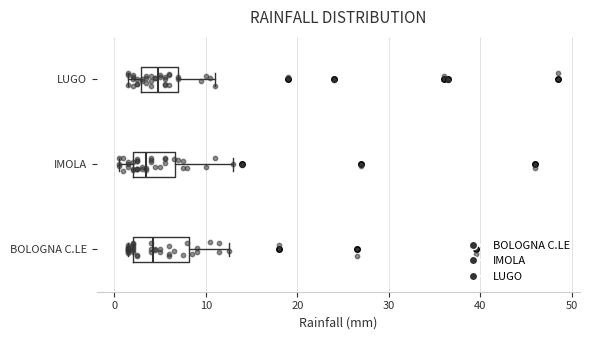

Where does the right whisker of the box for LUGO end on the x-axis? The values are not printed on the chart, so give them approximately, as read against the axis.

11